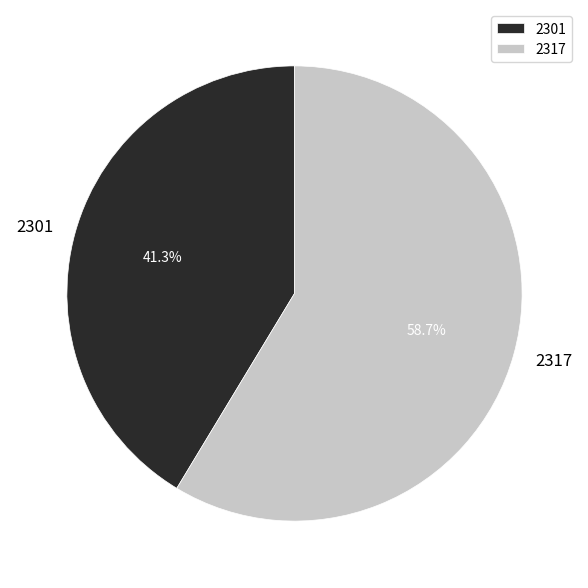

To the nearest percent, what is the combined percentage of 2301 and 2317?

100%